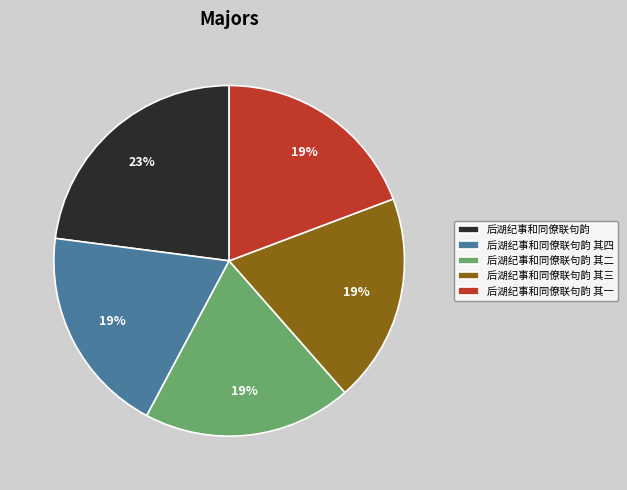

Count the number of slices in the pie.

5